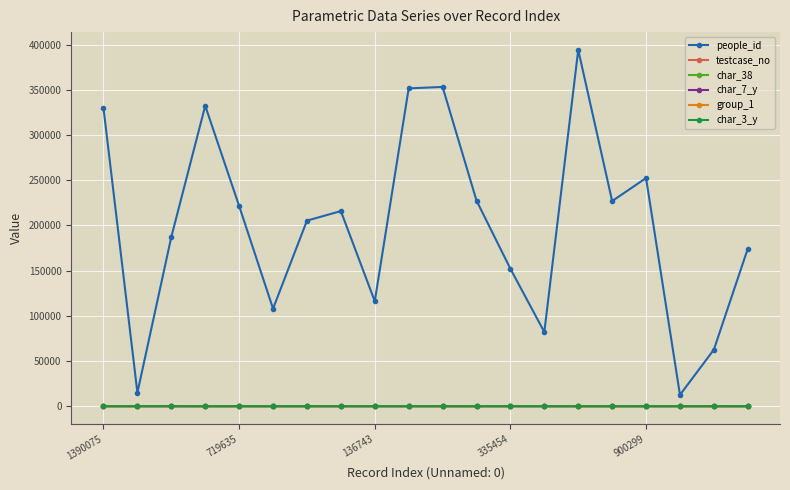

Which series has the largest range (max minus min)?

people_id